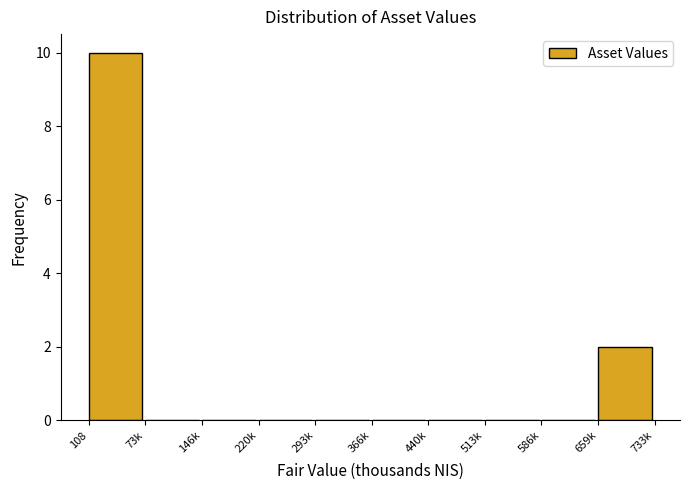

Reading left to right, what are all the values shown in this chart?

108=10	73k=0	146k=0	220k=0	293k=0	366k=0	440k=0	513k=0	586k=0	659k=2